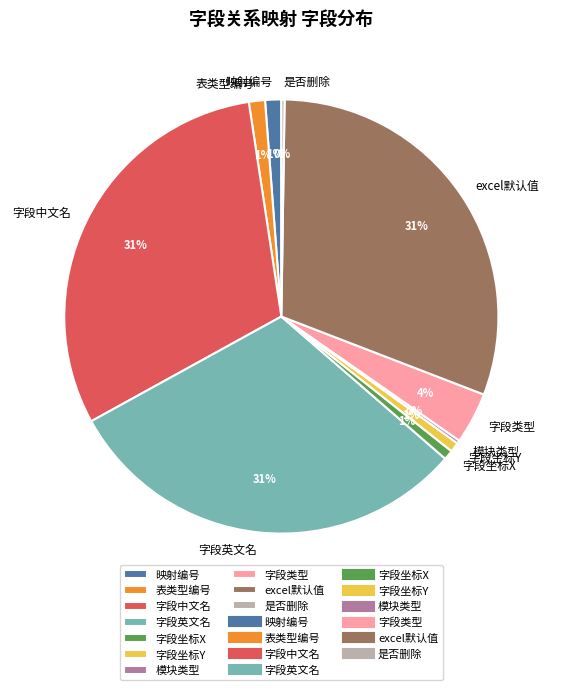

The 映射编号 slice represents 12% of the pie. True or false?

False